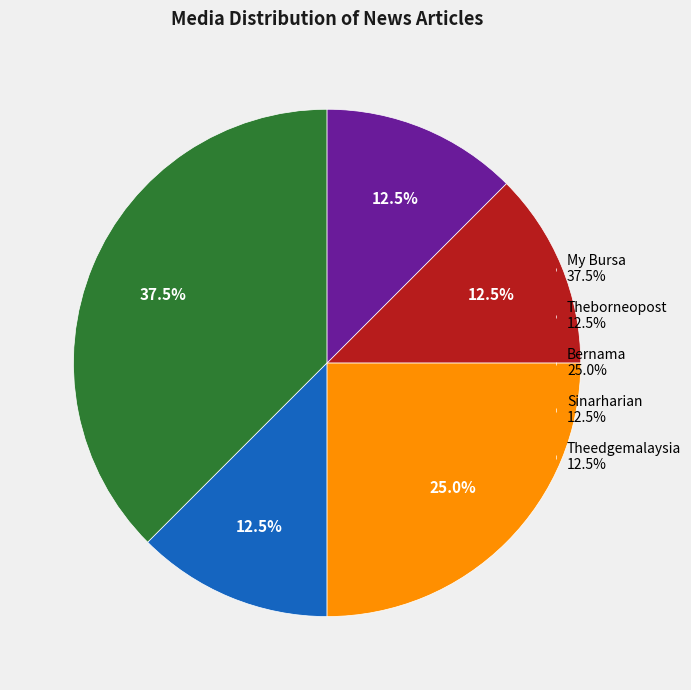

Does Bernama 25.0% represent more than half of the total?

No